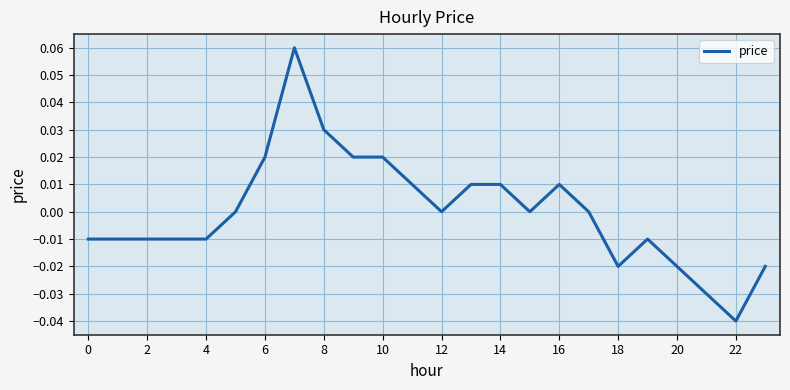

How many lines are shown in the chart?

1